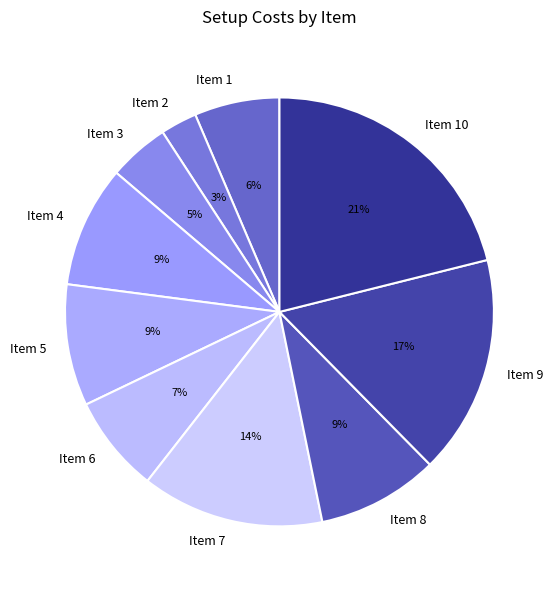

What percentage is the Item 5 slice, to the nearest percent?

9%